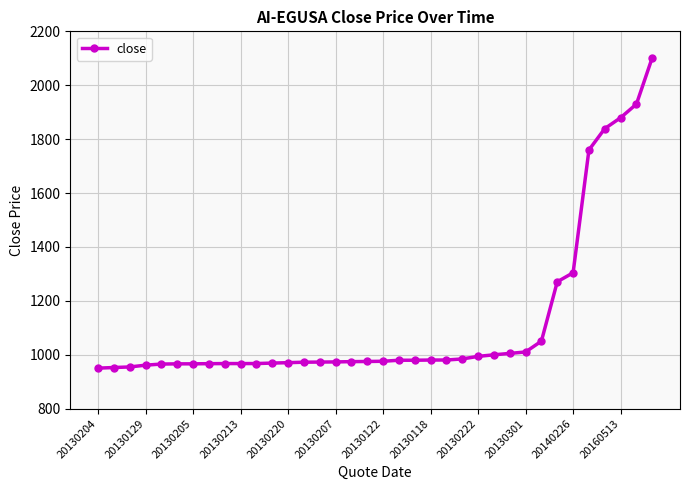

How many categories are shown in the chart?

36